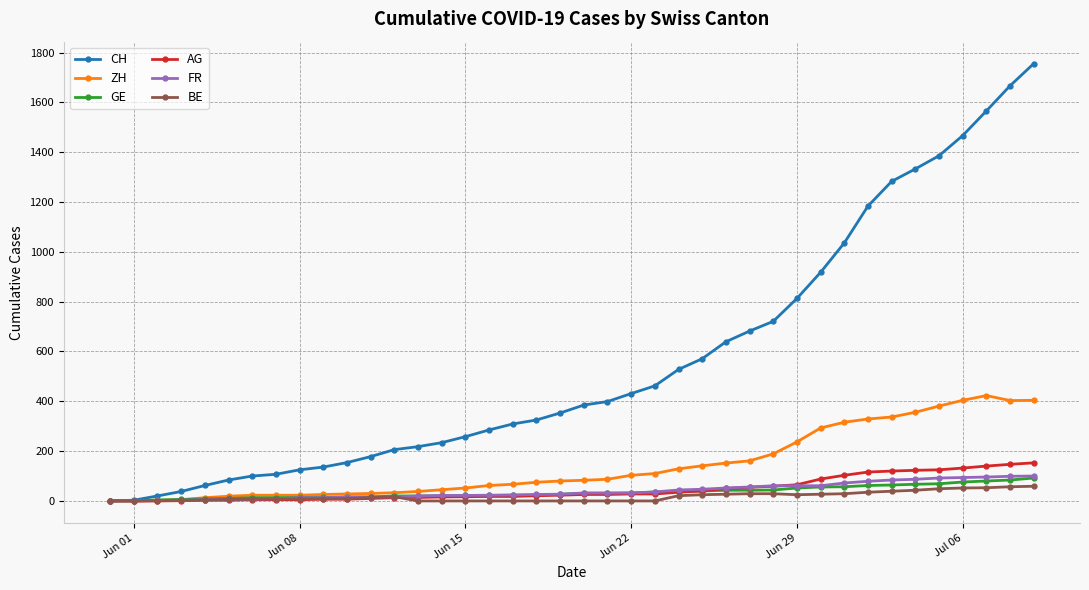

Which series has the largest total across all categories?

CH